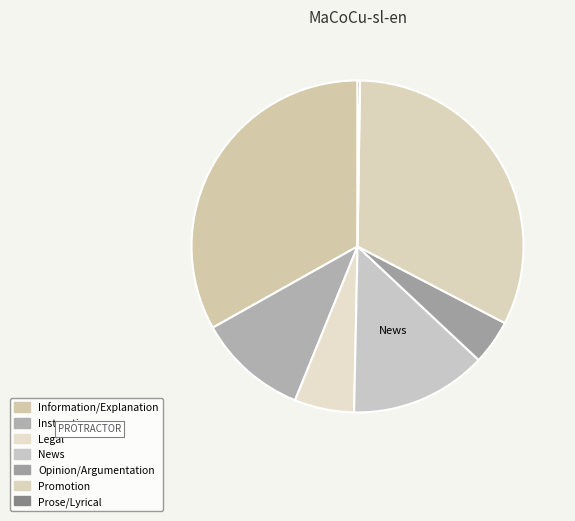

What percentage is NOT represented by Prose/Lyrical?

99.8%